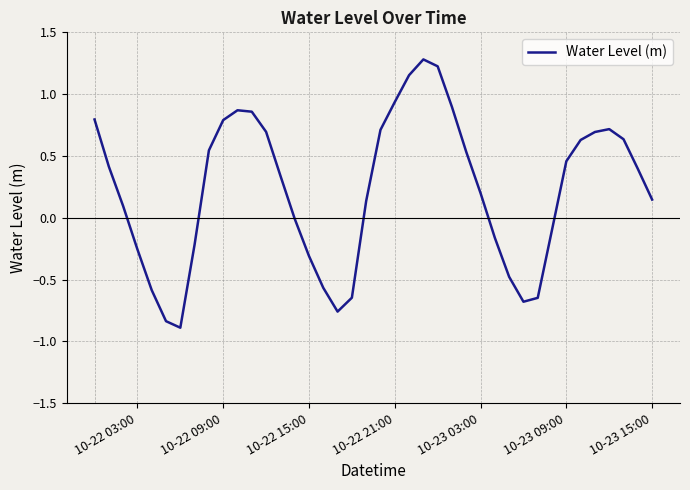

What is the minimum value shown in the chart?

-0.9